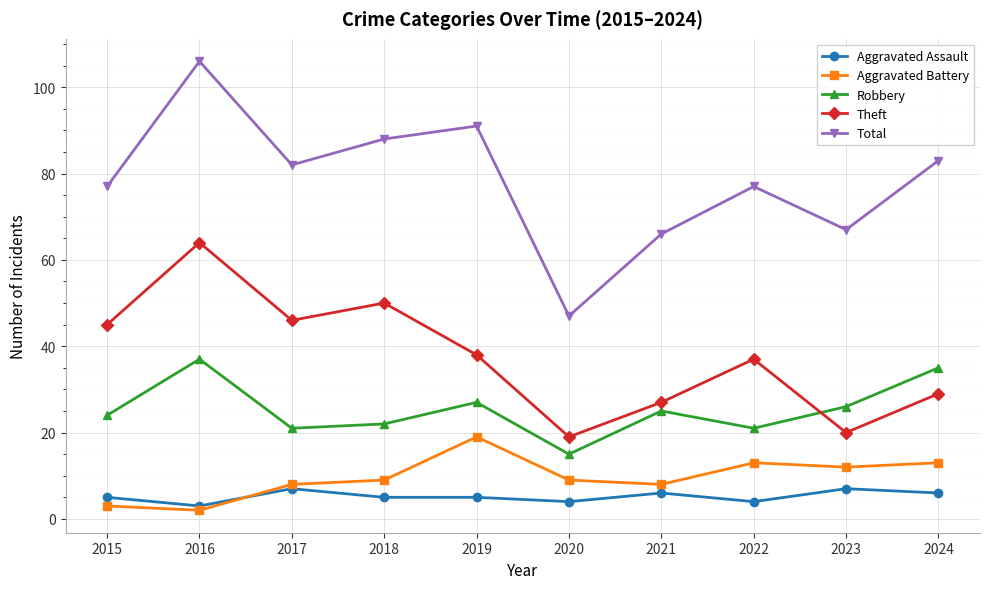

True or false: Aggravated Assault and Robbery intersect in this chart.

False